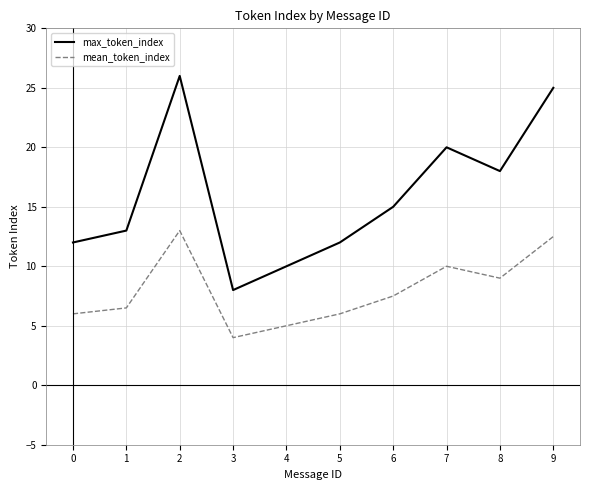

Reading left to right, transcribe all the data shown in this chart.

max_token_index: 12.0	13.0	26.0	8.0	10.0	12.0	15.0	20.0	18.0	25.0
mean_token_index: 6.0	6.5	13.0	4.0	5.0	6.0	7.5	10.0	9.0	12.5